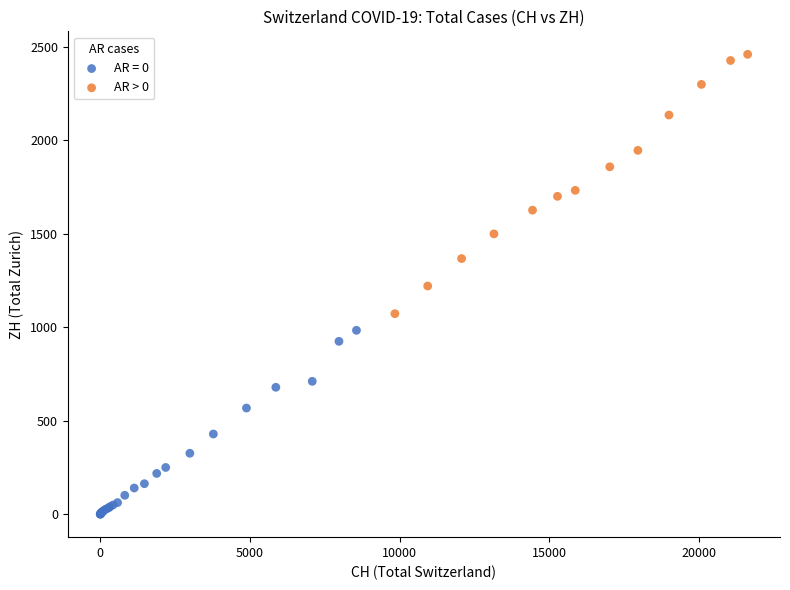

Which series has the widest spread of Y values?

AR > 0